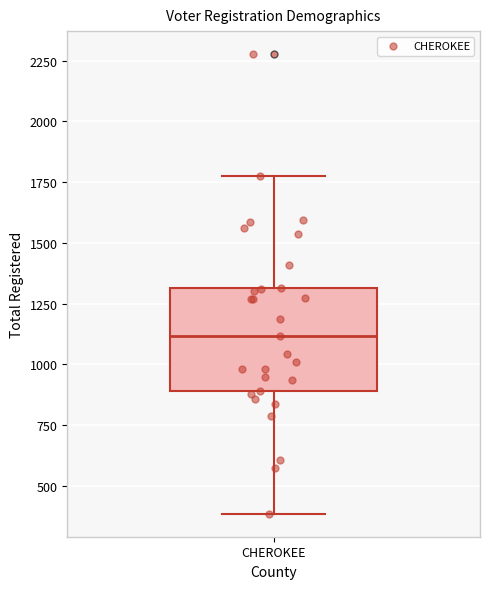

Where is the upper edge of the box for CHEROKEE on the y-axis? The values are not printed on the chart, so give them approximately, as read against the axis.

1300